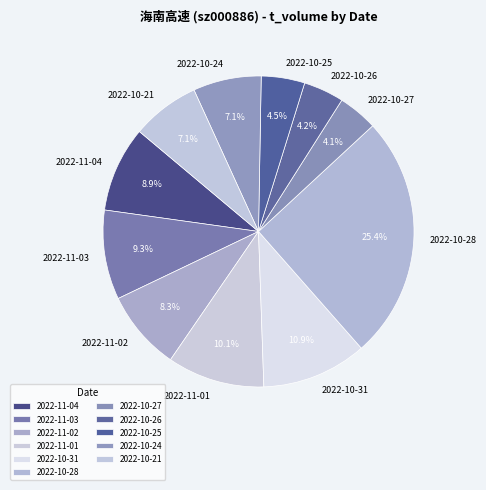

True or false: 2022-11-04 accounts for 14% of the total.

False